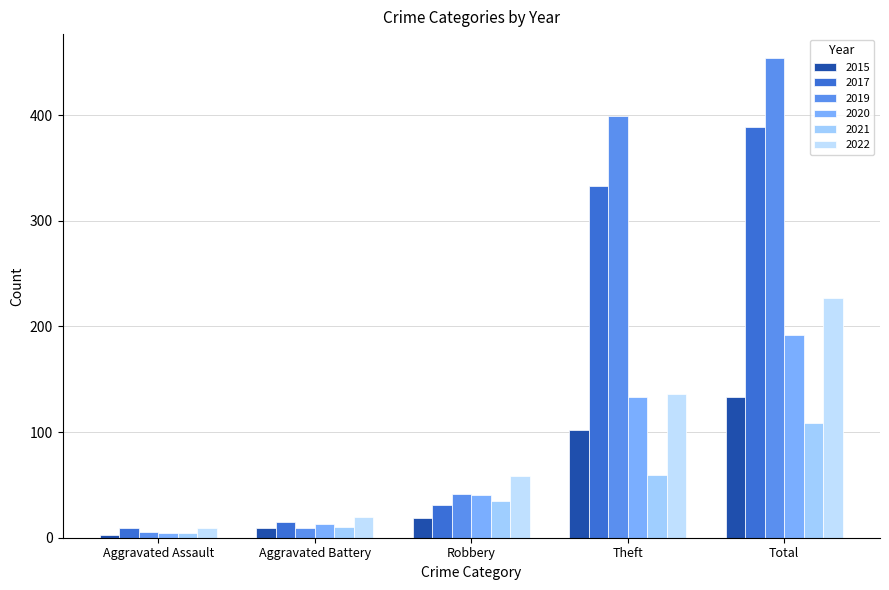

The value of 2019 at Total is 454. True or false?

True